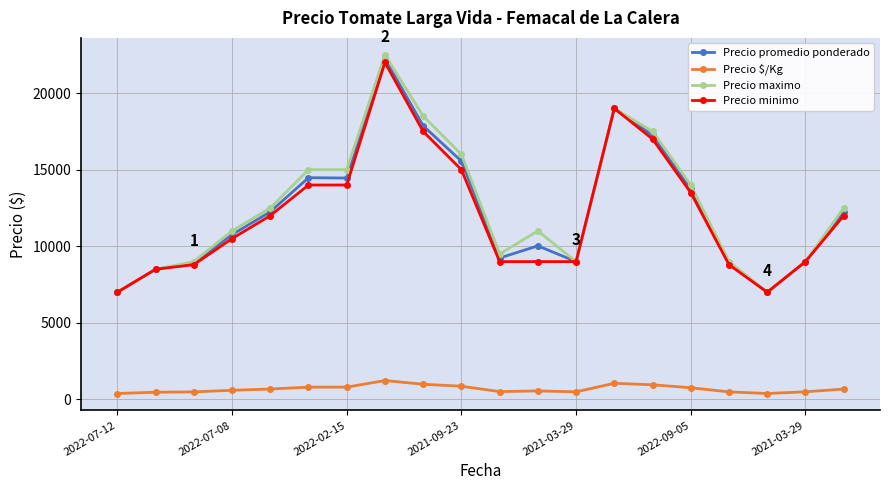

What is the sum of all Precio promedio ponderado values?

247383